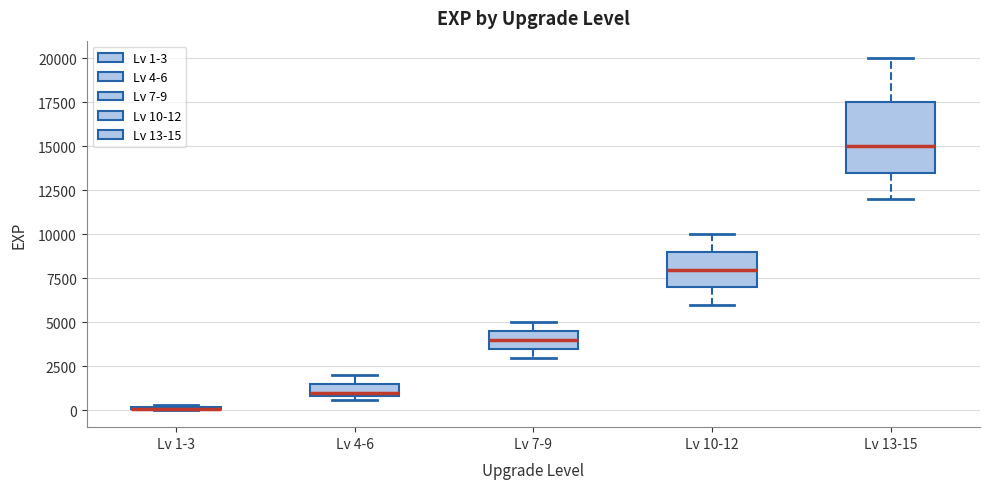

Comparing the boxes themselves (not the whiskers), which one is the tallest?

Lv 13-15